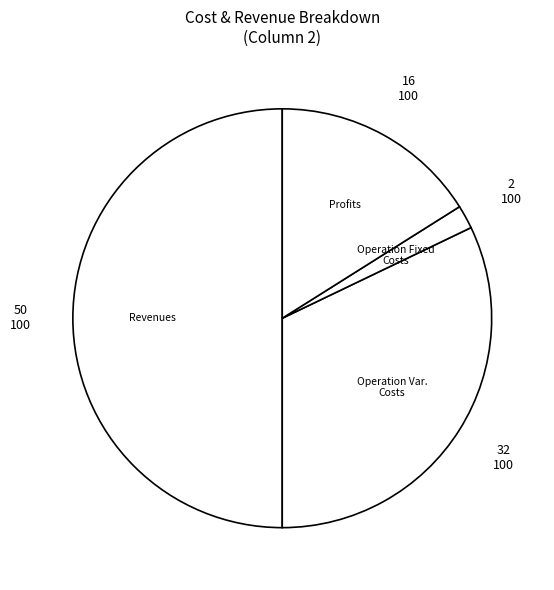

How many slices are in this pie chart?

4